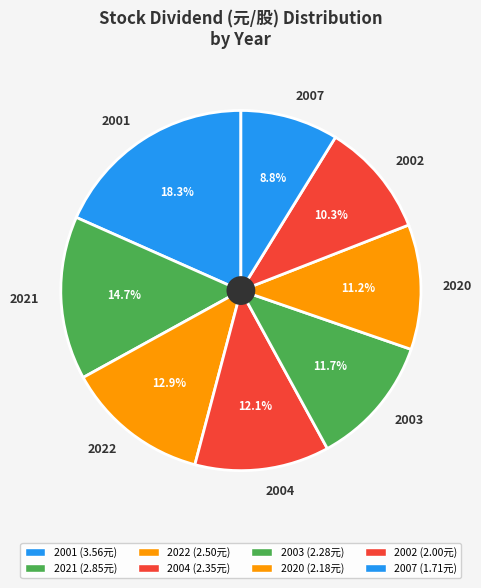

Does 2001 represent more than half of the total?

No